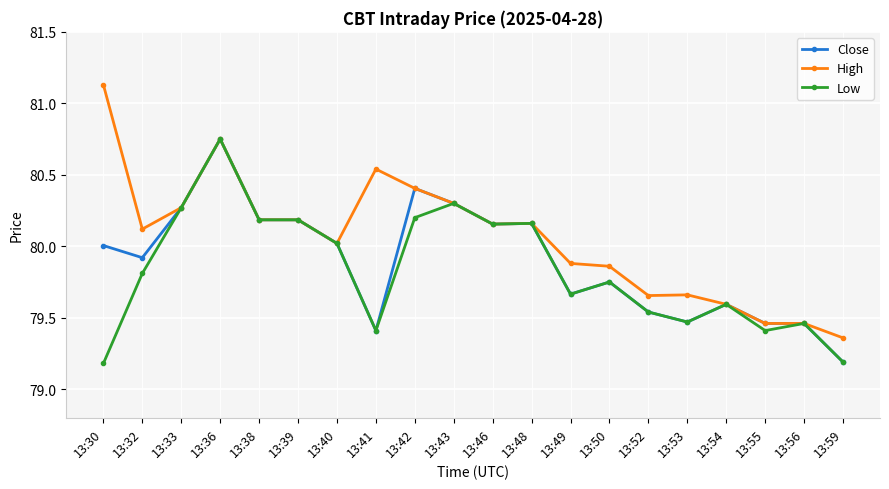

Rank the series by their average value, from lowest to highest.

Low, Close, High